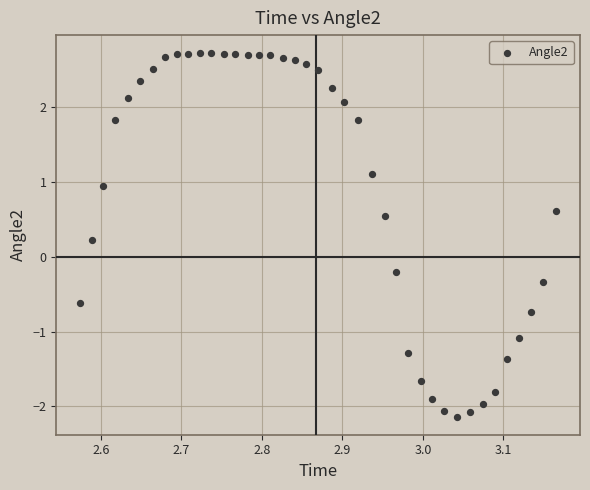

What is the range of X values (max minus min)?

0.6